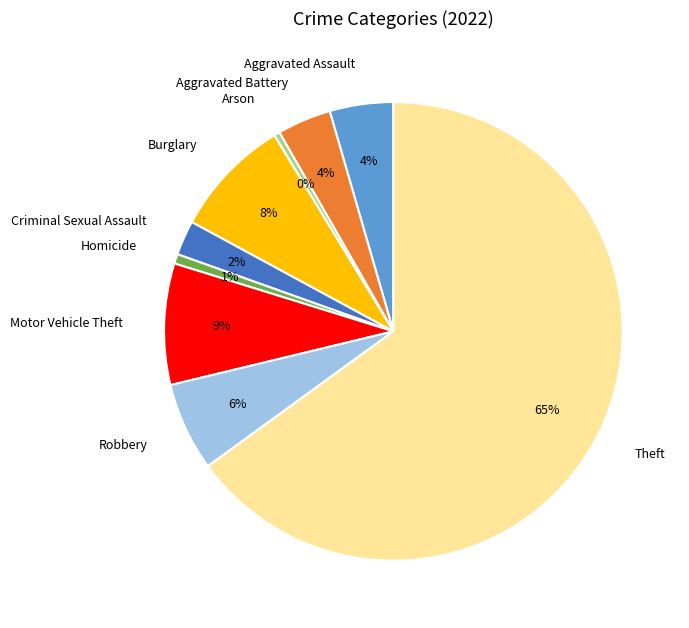

Between Theft and Arson, which is larger?

Theft